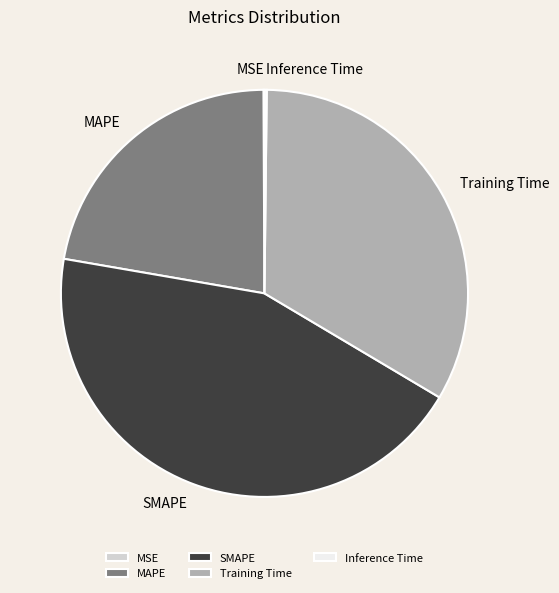

Approximately how many times larger is the value at MAPE compared to Training Time?

0.7